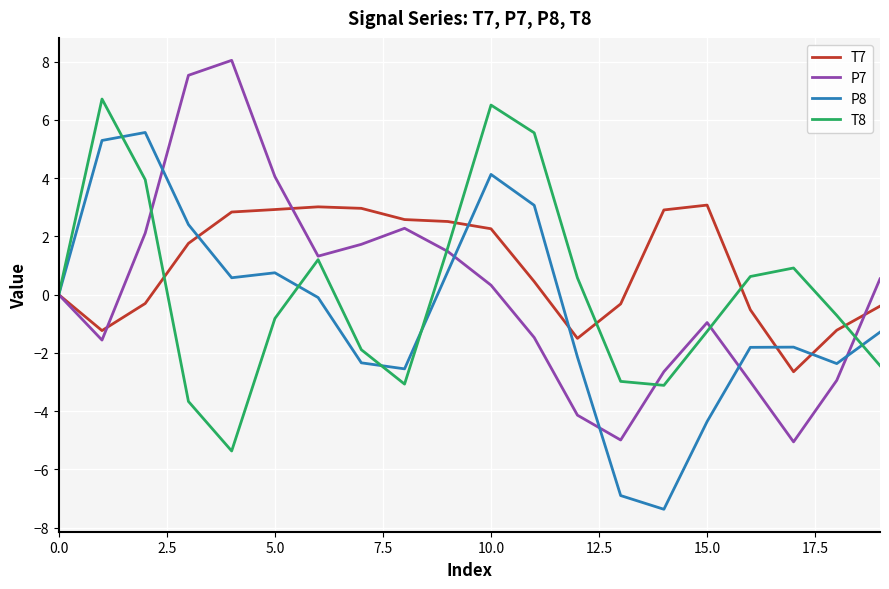

What is the lowest value of the P7 series?

-5.1